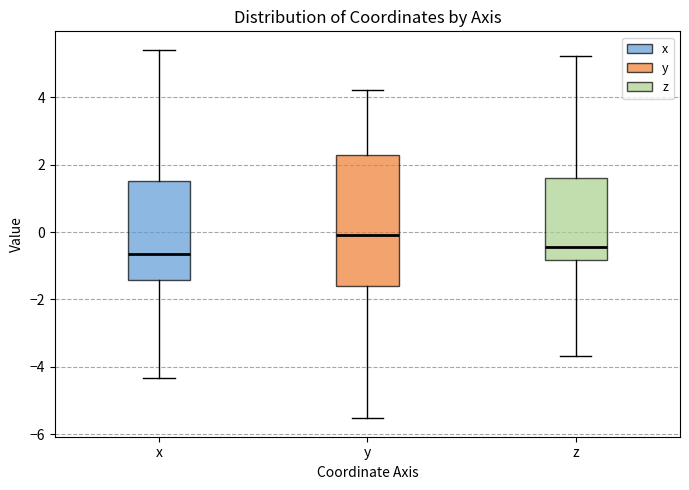

Which box has the lowest median line?

x